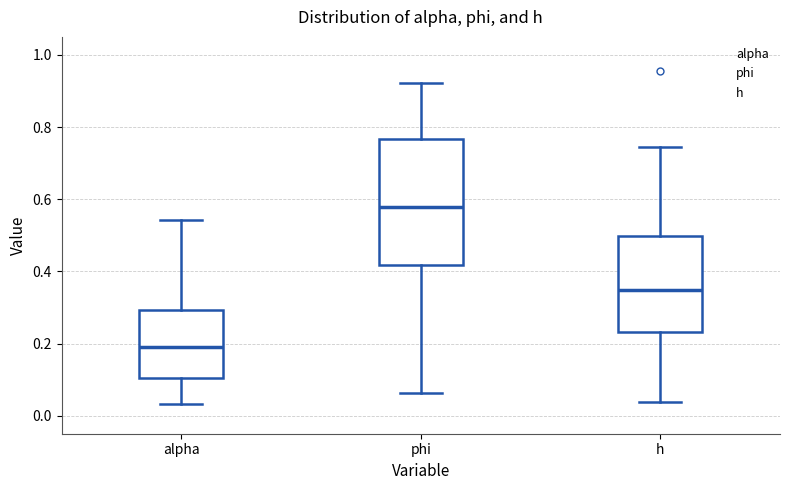

Reading left to right, read every box against the y-axis: the position of its median line, the range the box covers, and the ends of its whiskers. The values are not printed on the chart, so give them approximately, as read against the axis.

alpha: median 0.18, box 0.10 to 0.30, whiskers 0.04 to 0.54
phi: median 0.58, box 0.42 to 0.76, whiskers 0.06 to 0.92
h: median 0.34, box 0.24 to 0.50, whiskers 0.04 to 0.74